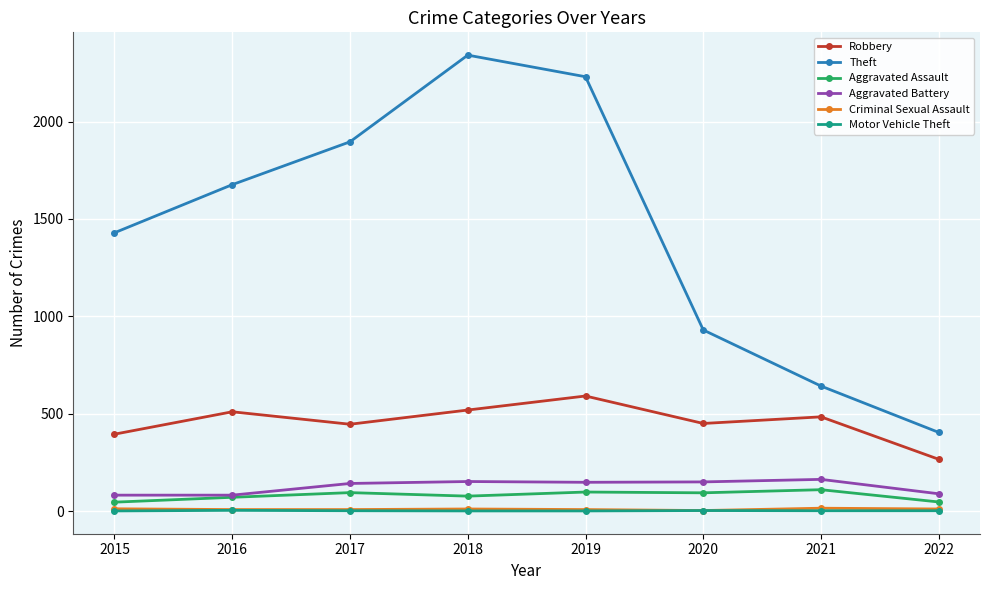

What is the value of the Theft point at the 3rd from the left?

1896